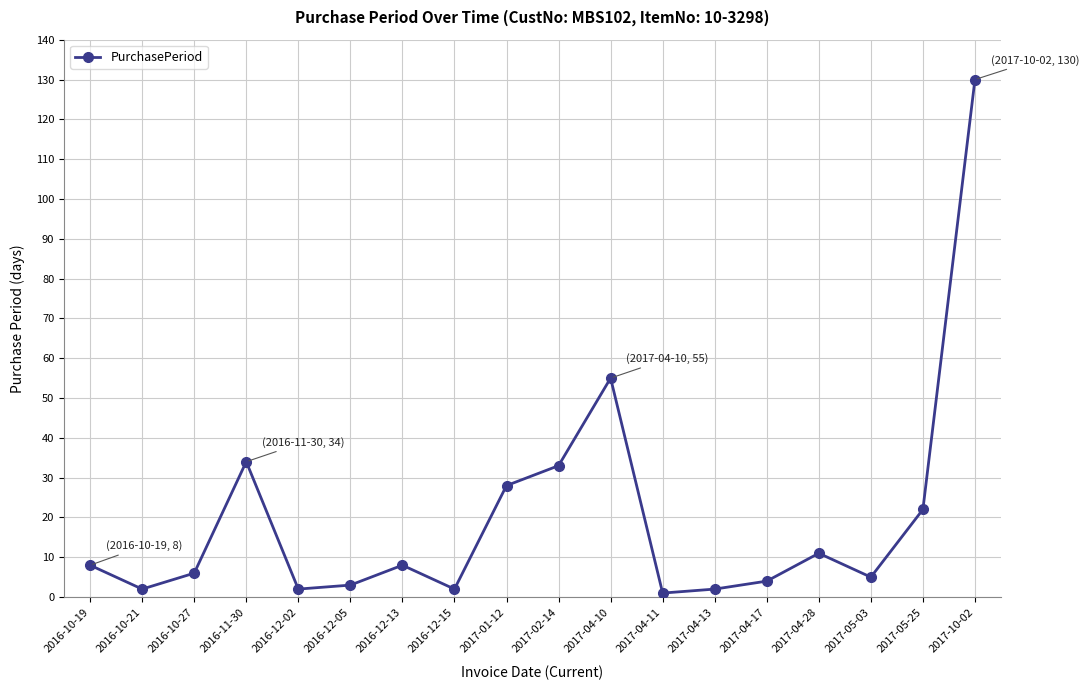

What is the difference between the second highest and second lowest values?

53